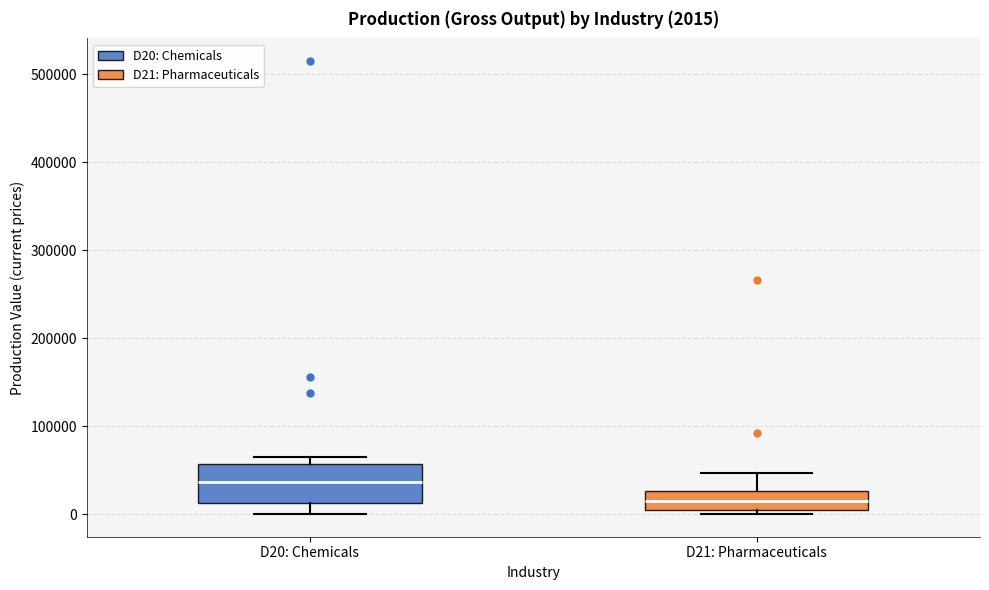

Which box has the lowest median line?

D21: Pharmaceuticals